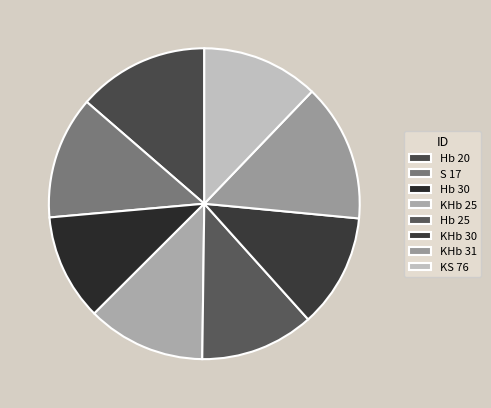

To the nearest percent, what is the difference between the largest and smallest slice percentages?

3%